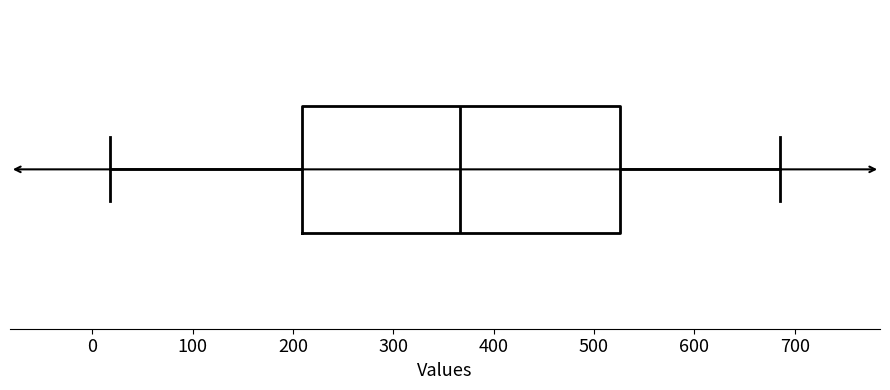

Read this box plot against the x-axis: the position of the median line, the range covered by the box, and the ends of both whiskers. The values are not printed on the chart, so give them approximately, as read against the axis.

median 370, box 210 to 530, whiskers 20 to 690